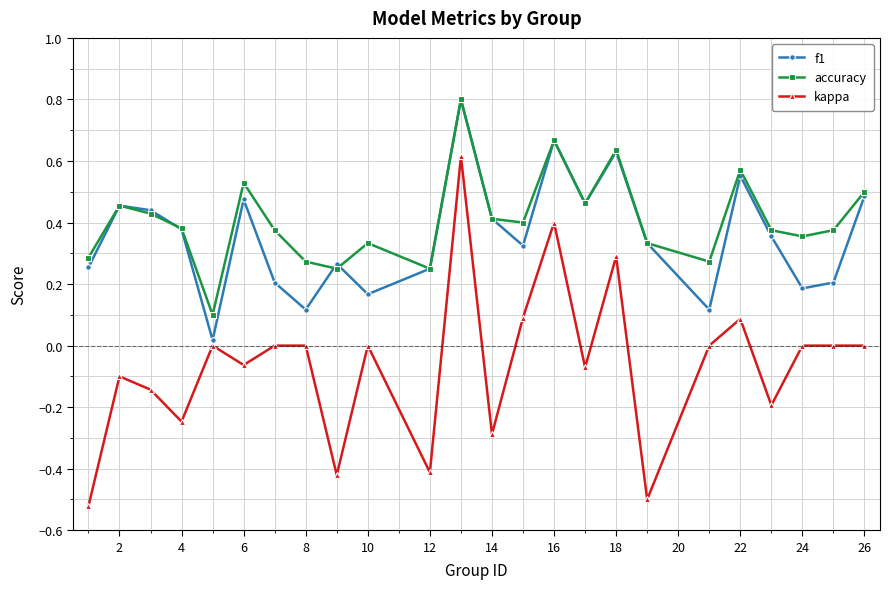

Which series has the largest range (max minus min)?

kappa